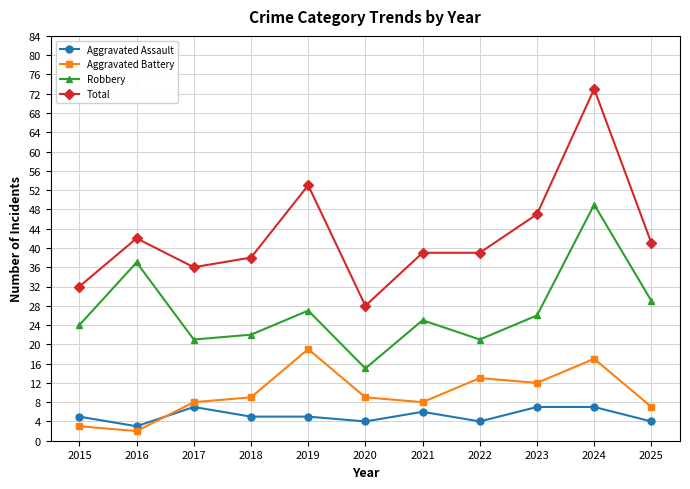

How many series are shown in this chart?

4